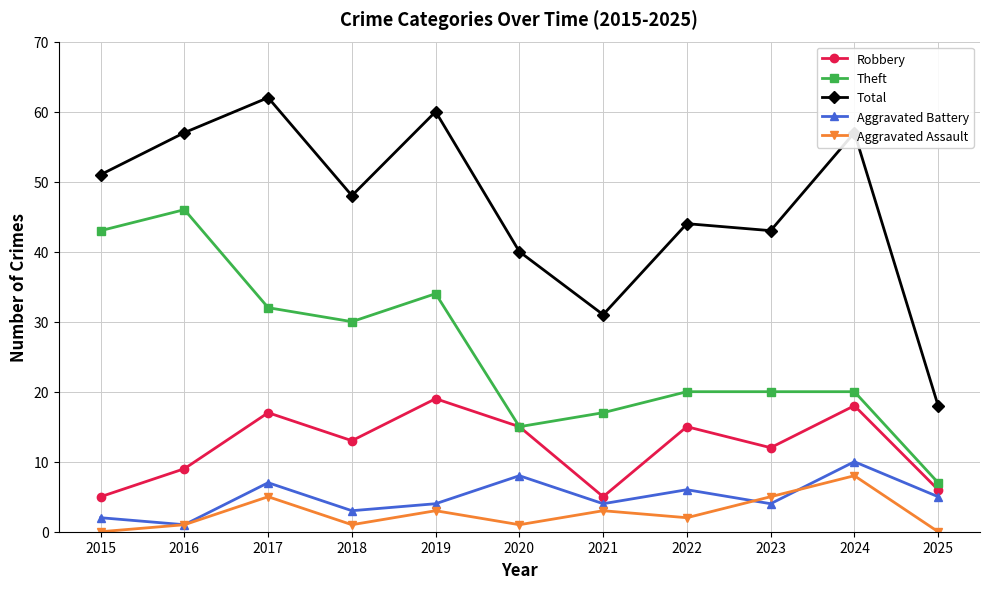

The value of Total at 2020 is 40. True or false?

True